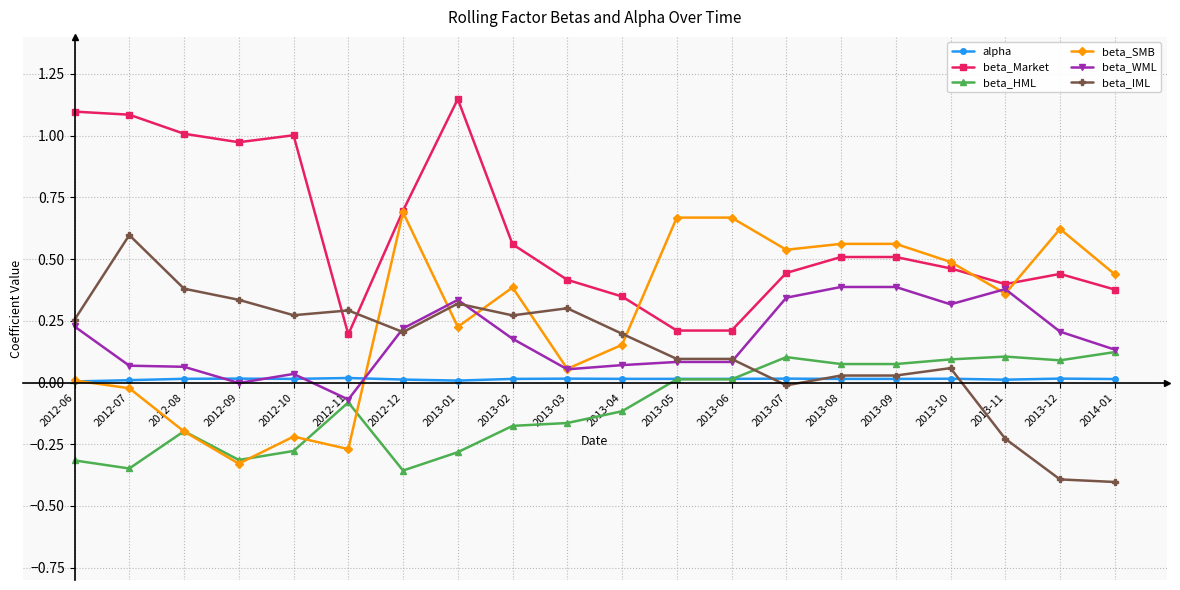

What is the label of the 7th point from the left?

2012-12